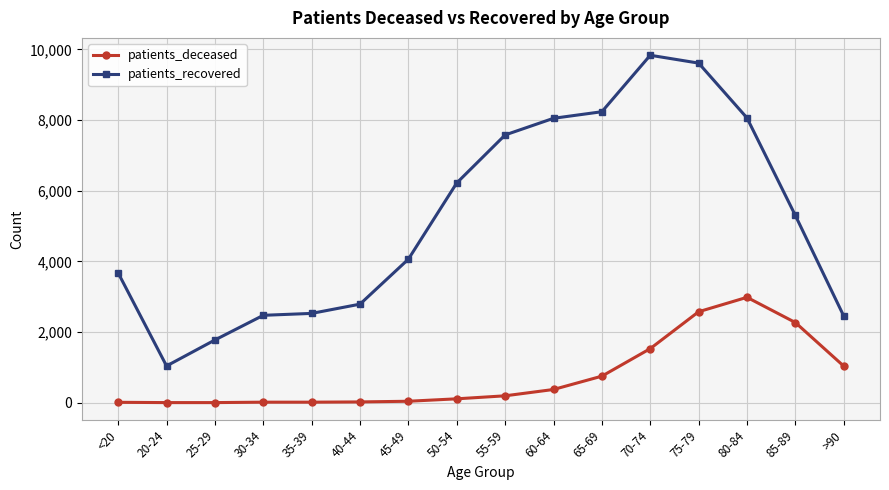

What is the spread (max minus min) of values at 35-39?

2512